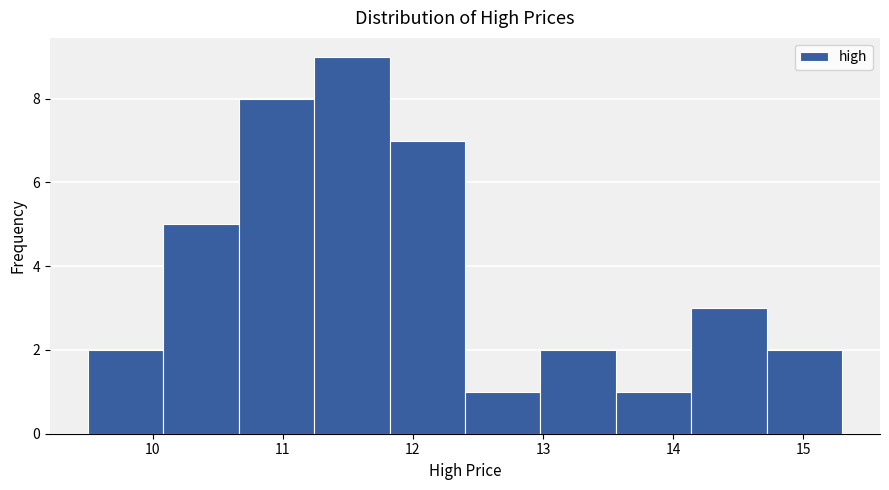

Which range on the x-axis has the tallest bar?

11.24 to 11.82